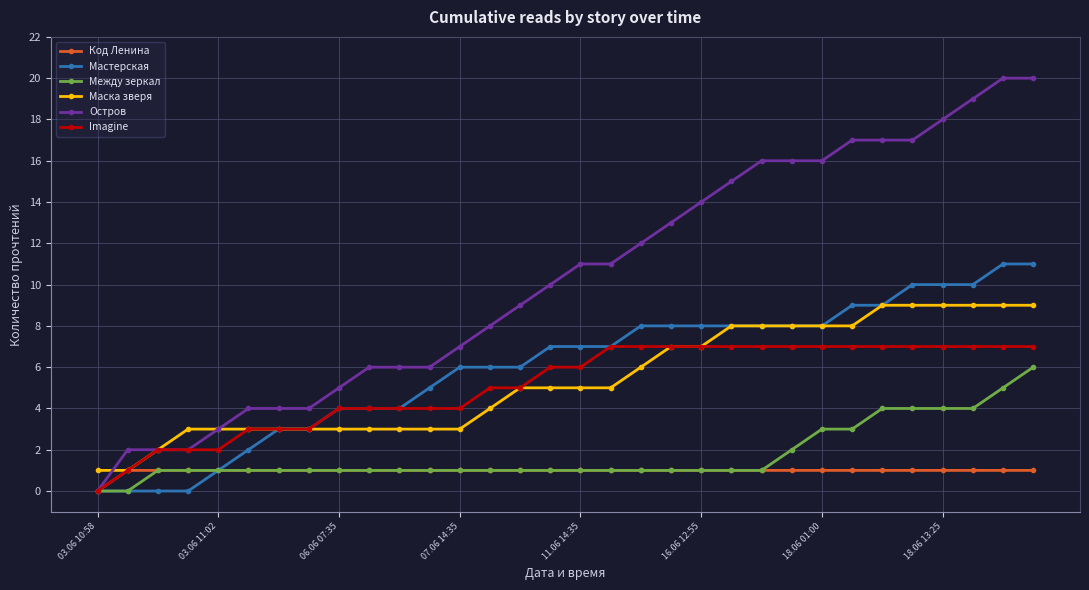

Which series has the widest spread of values?

Остров